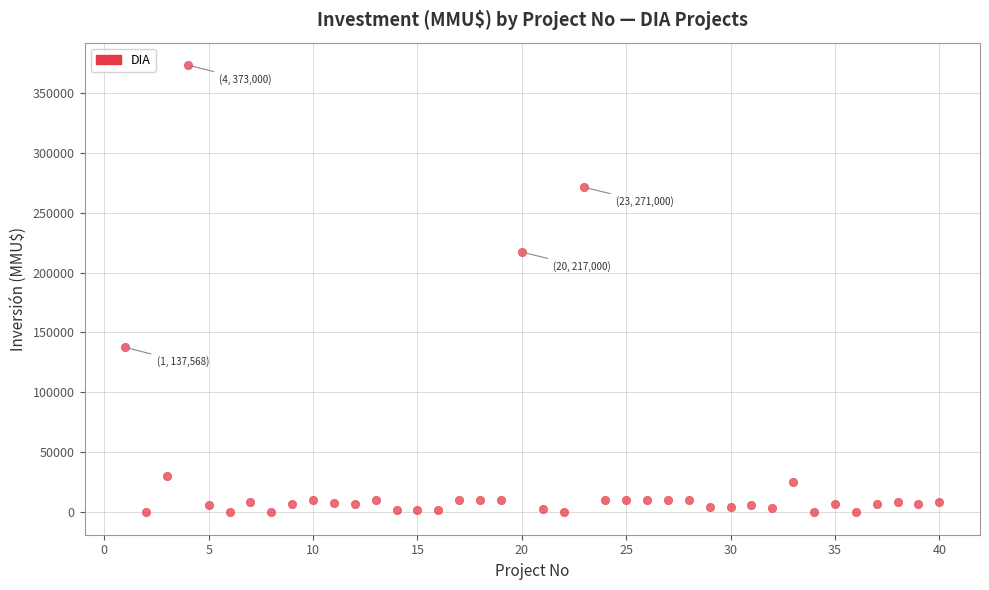

What Y value in the scatter plot is closest to 186500?

217000